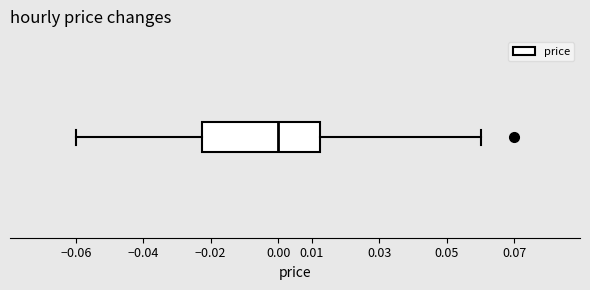

Transcribe this box plot: give where the median line is, the range the box spans, and where the two whiskers end, as read against the x-axis. The values are not printed on the chart, so give them approximately, as read against the axis.

median 0.000, box -0.022 to 0.013, whiskers -0.060 to 0.060